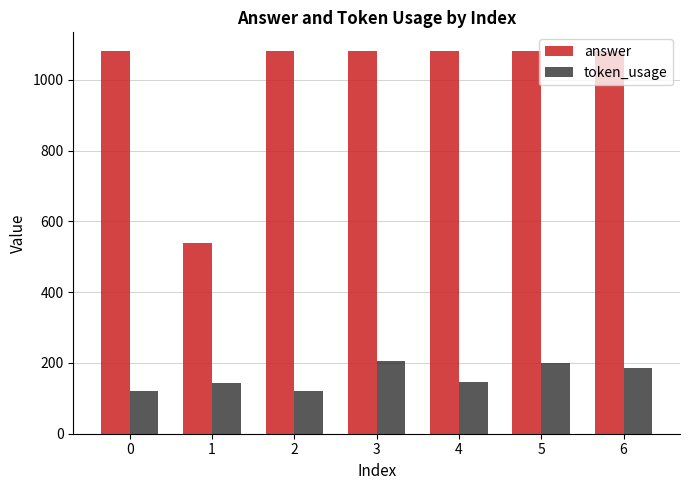

List the series in order of their peak value, lowest first.

token_usage, answer